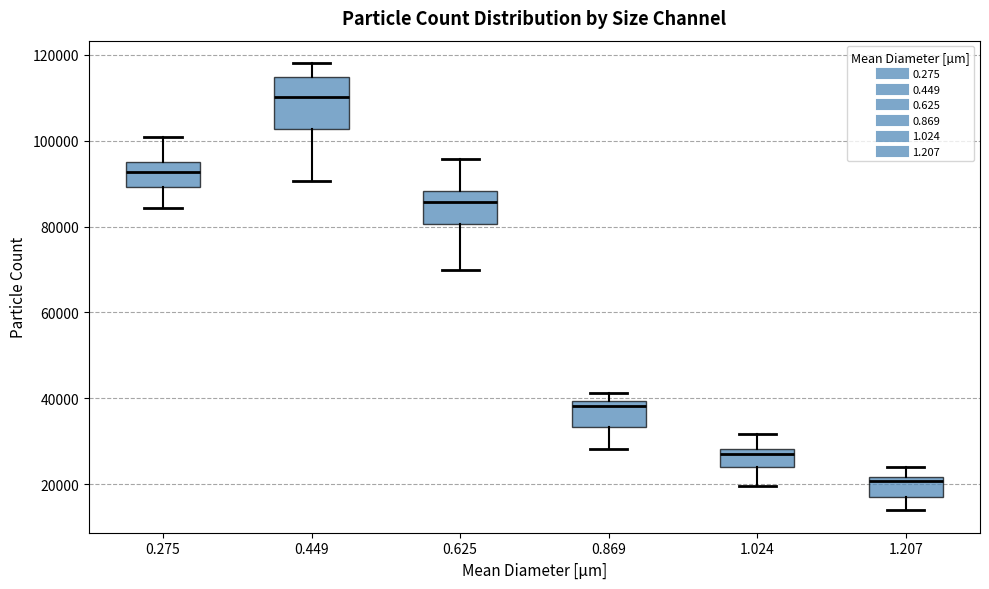

Where does the median line of the box at x = 0.449 sit on the y-axis? The values are not printed on the chart, so give them approximately, as read against the axis.

110000